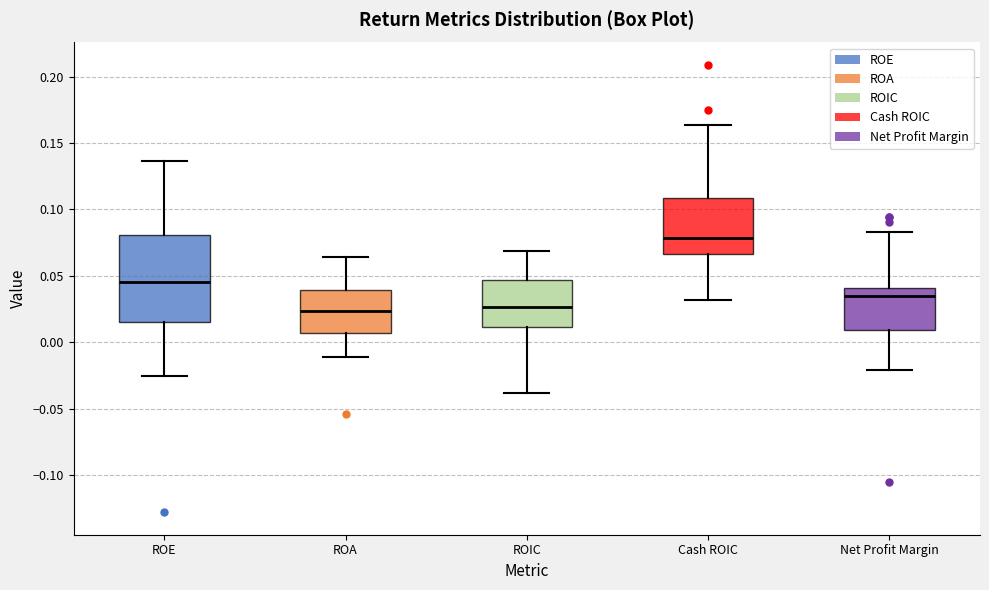

Reading left to right, read every box against the y-axis: the position of its median line, the range the box covers, and the ends of its whiskers. The values are not printed on the chart, so give them approximately, as read against the axis.

ROE: median 0.045, box 0.015 to 0.080, whiskers -0.025 to 0.135
ROA: median 0.025, box 0.005 to 0.040, whiskers -0.010 to 0.065
ROIC: median 0.025, box 0.010 to 0.045, whiskers -0.040 to 0.070
Cash ROIC: median 0.080, box 0.065 to 0.110, whiskers 0.030 to 0.165
Net Profit Margin: median 0.035, box 0.010 to 0.040, whiskers -0.020 to 0.085